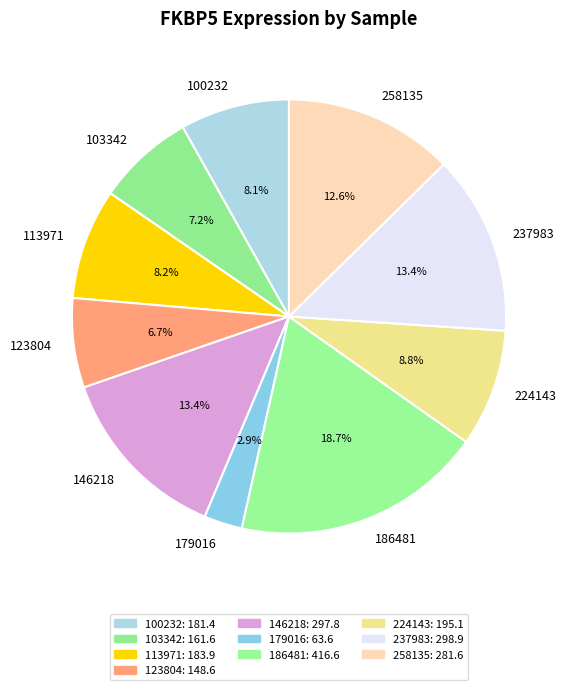

How many slices are in this pie chart?

10